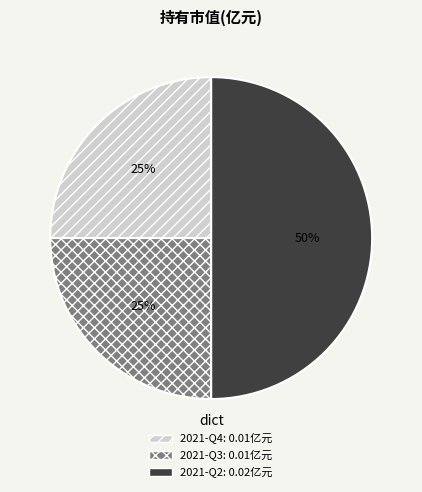

What percentage is the 2021-Q2 slice, to the nearest percent?

50%